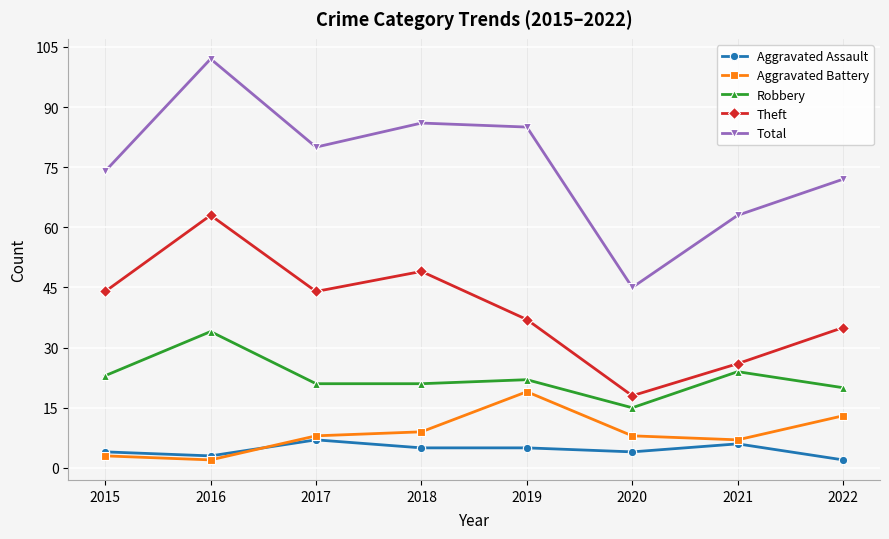

Which series has the largest range (max minus min)?

Total